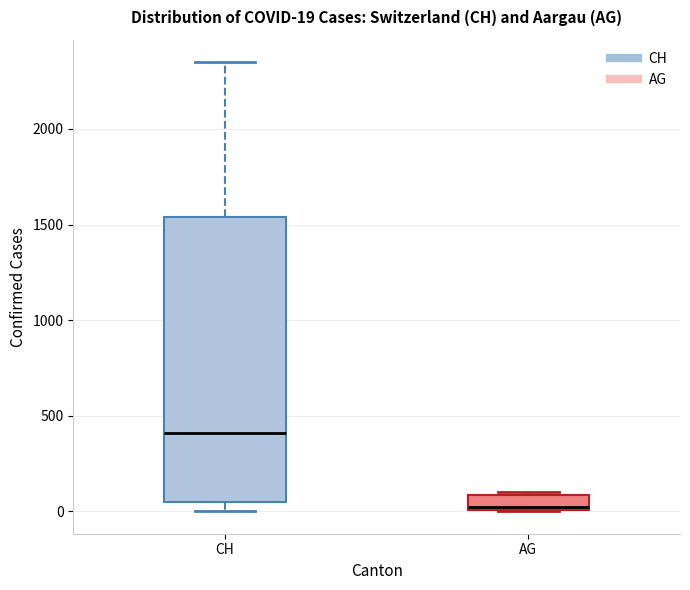

Which box has the highest median line?

CH